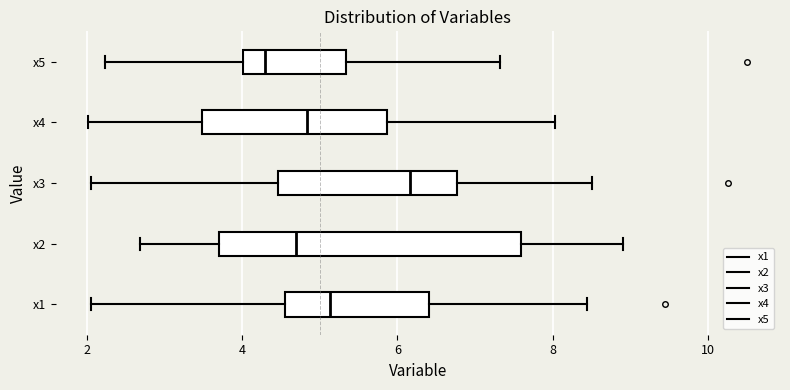

Reading bottom to top, read every box against the x-axis: the position of its median line, the range the box covers, and the ends of its whiskers. The values are not printed on the chart, so give them approximately, as read against the axis.

x1: median 5.2, box 4.6 to 6.4, whiskers 2.0 to 8.4
x2: median 4.6, box 3.8 to 7.6, whiskers 2.6 to 9.0
x3: median 6.2, box 4.4 to 6.8, whiskers 2.0 to 8.6
x4: median 4.8, box 3.4 to 5.8, whiskers 2.0 to 8.0
x5: median 4.2, box 4.0 to 5.4, whiskers 2.2 to 7.4